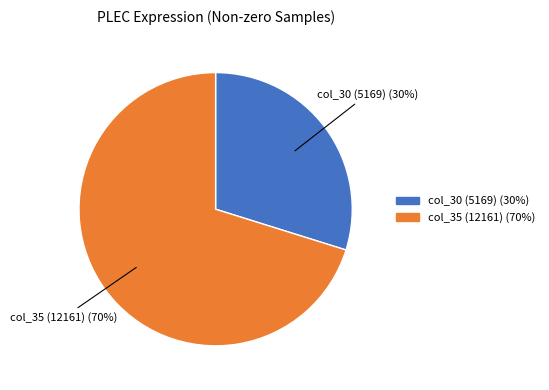

What percentage is the col_35 slice, to the nearest percent?

70%